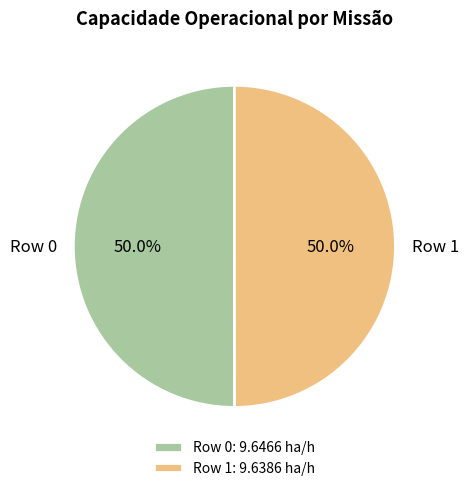

To the nearest percent, what is the average slice percentage?

50%